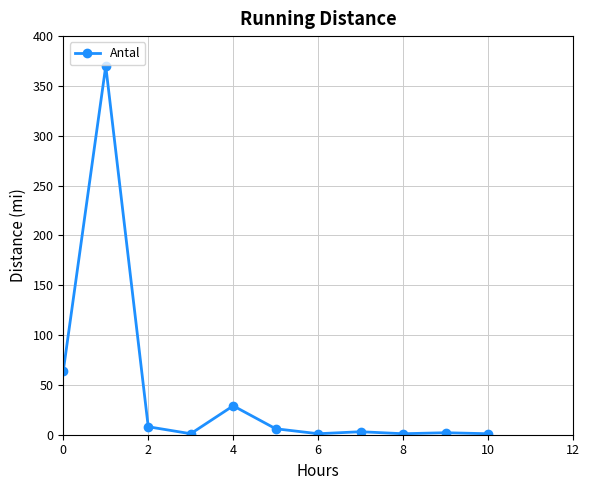

What is the difference between the second highest and second lowest values?

63